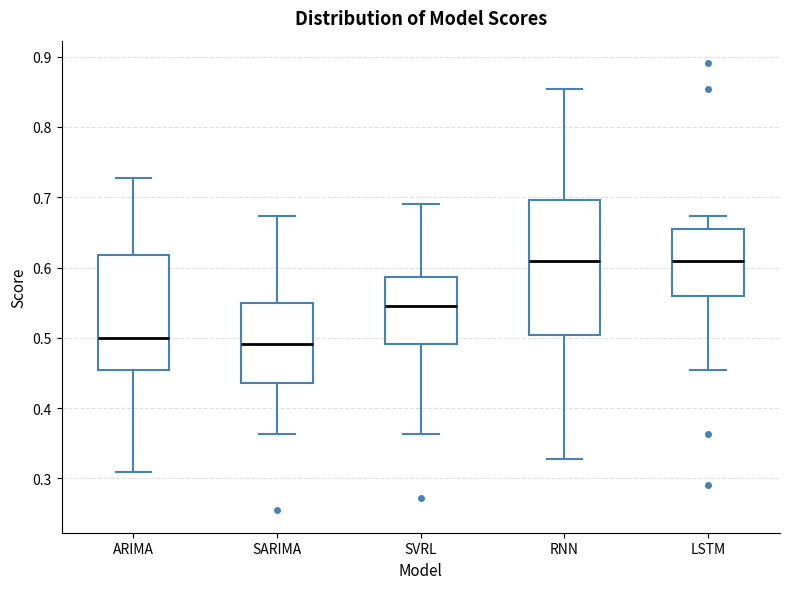

Comparing the boxes themselves (not the whiskers), which one is the tallest?

RNN